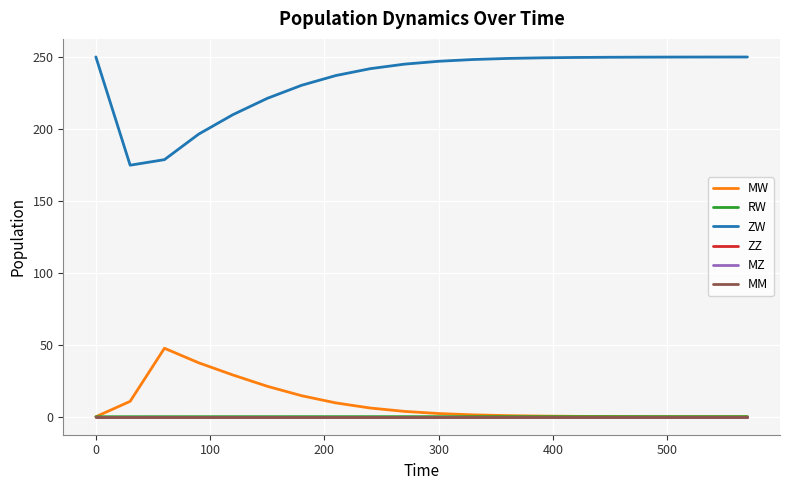

Does the chart have visible grid lines?

Yes